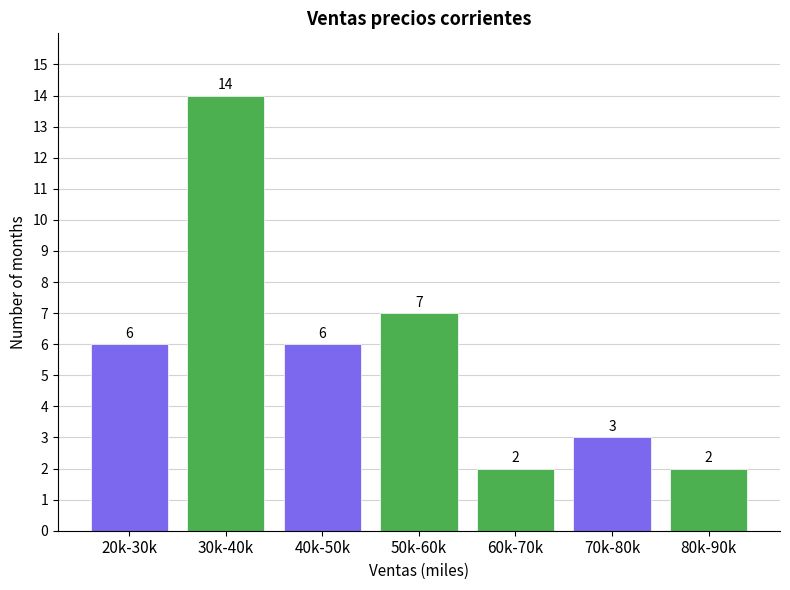

Reading left to right, extract all data points from this chart.

20k-30k=6	30k-40k=14	40k-50k=6	50k-60k=7	60k-70k=2	70k-80k=3	80k-90k=2